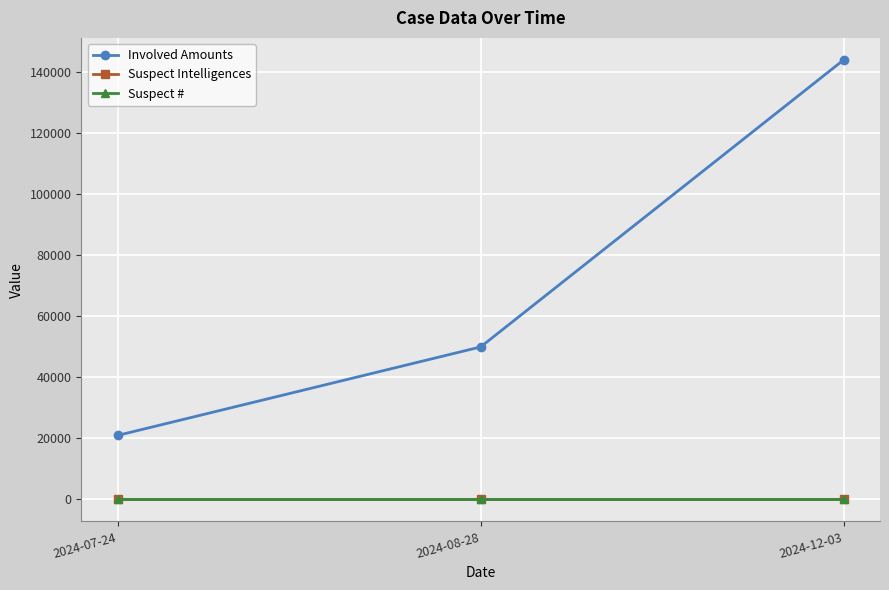

What is the sum of all Involved Amounts values?

215111